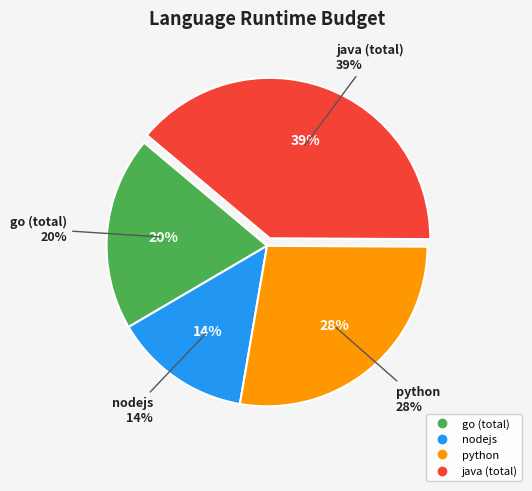

Which category has the smallest portion of the pie?

nodejs